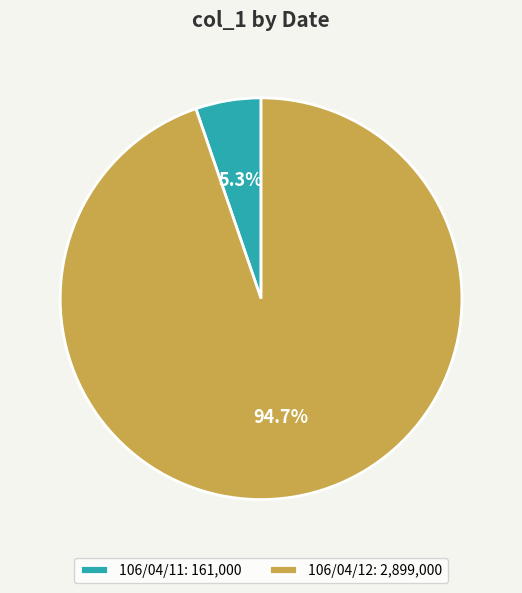

Is it true that 106/04/12 is 81% of the pie?

False